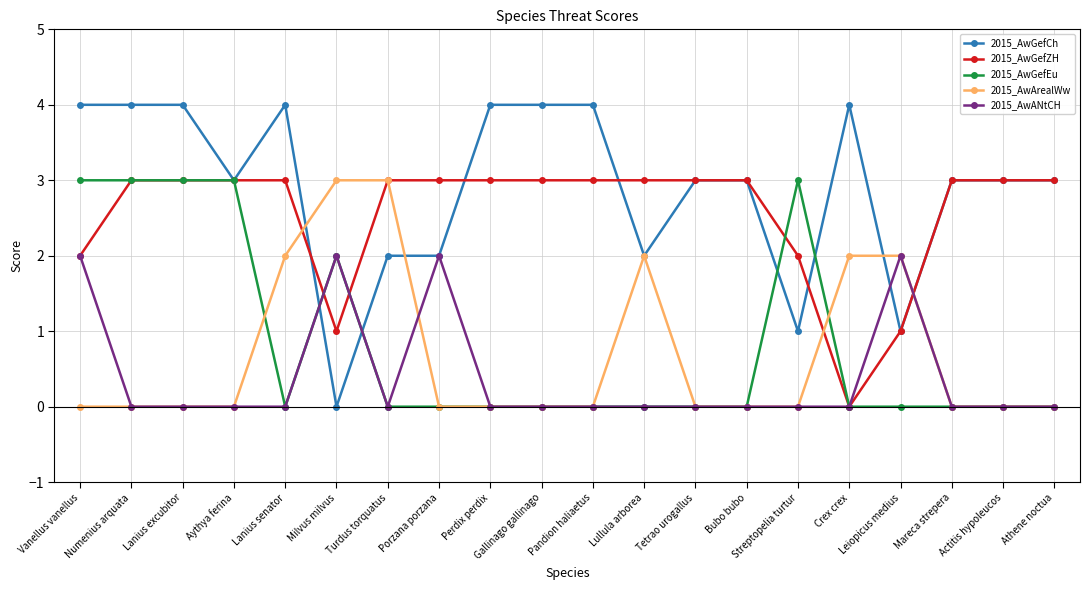

At which category is the sum across all series the highest?

Vanellus vanellus